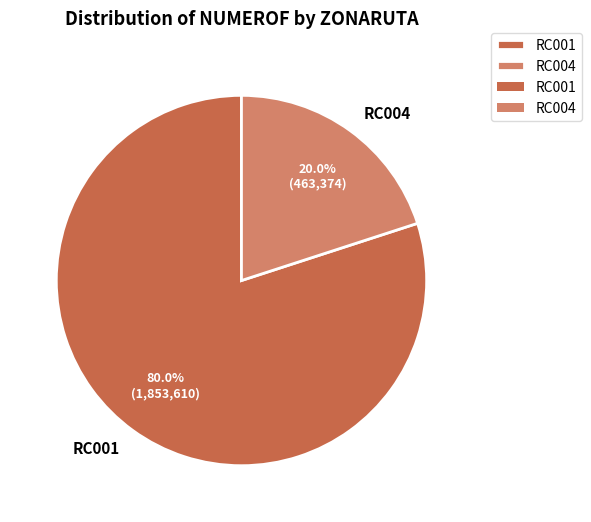

Is RC004 the majority of the pie?

No